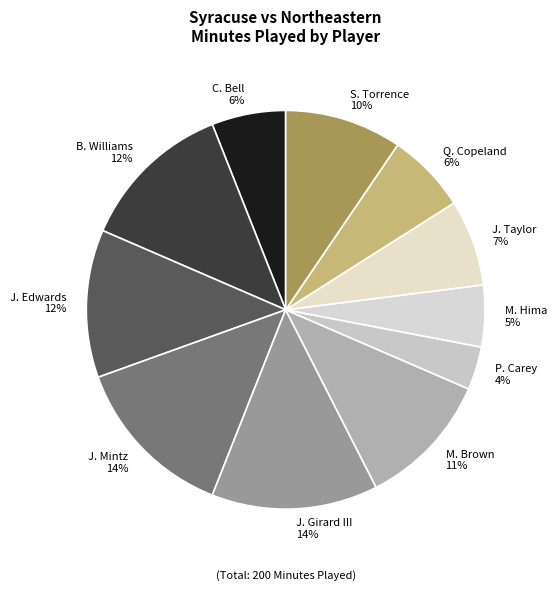

To the nearest percent, what is the average slice percentage?

9%